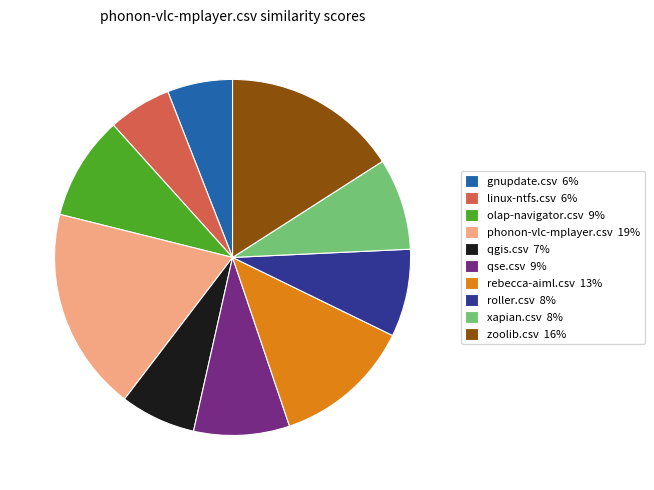

Does phonon-vlc-mplayer.csv represent more than half of the total?

No